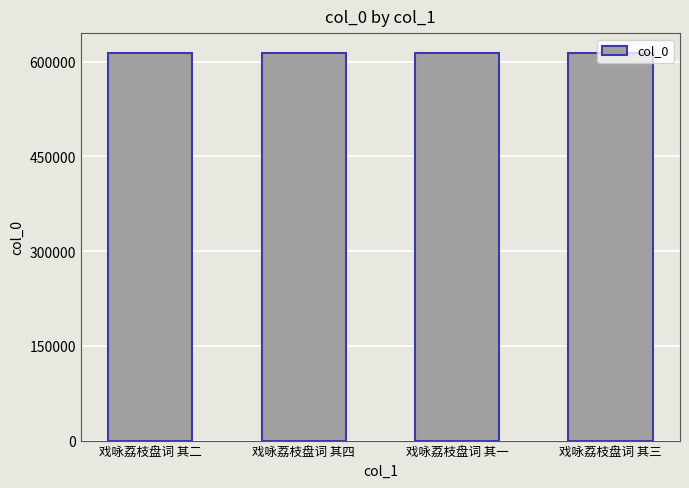

How many data points does each series have?

4